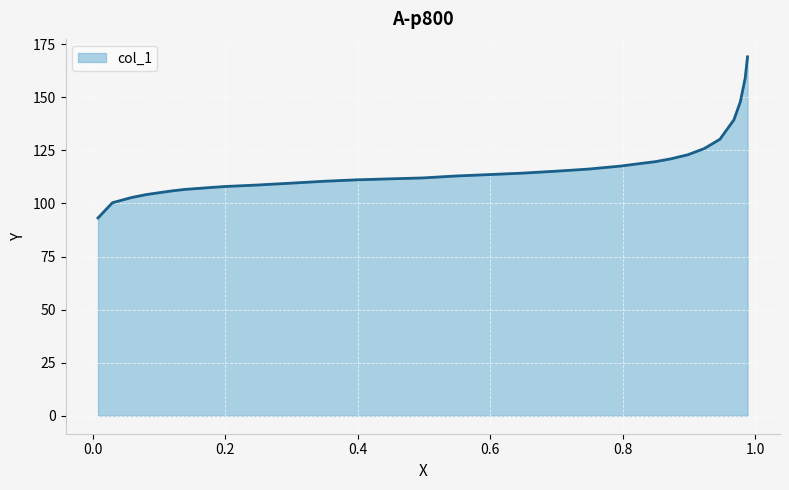

What is the smallest value displayed?

93.2